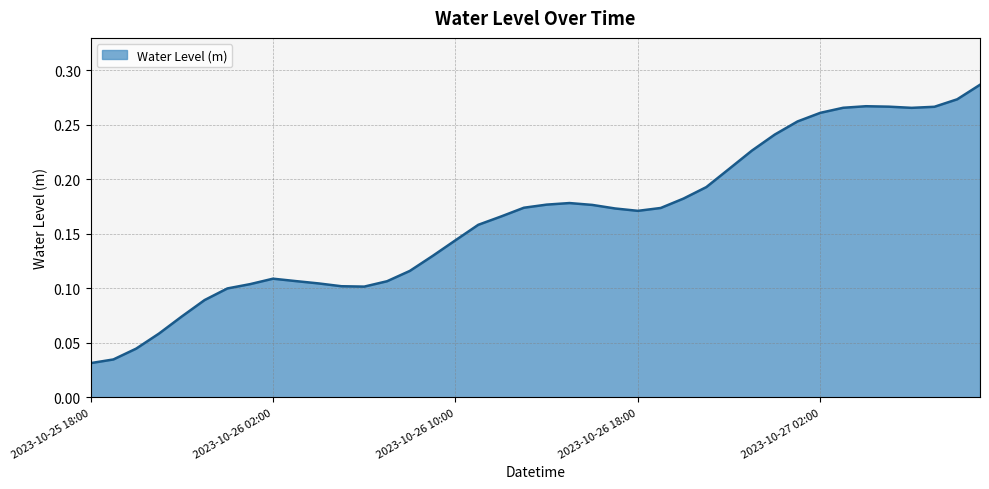

How many lines are shown in the chart?

1